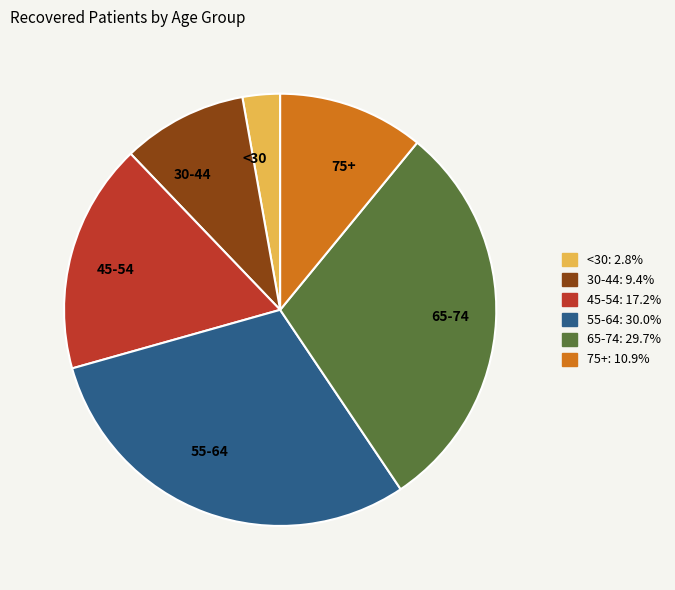

Between 65-74 and 75+, which is larger?

65-74